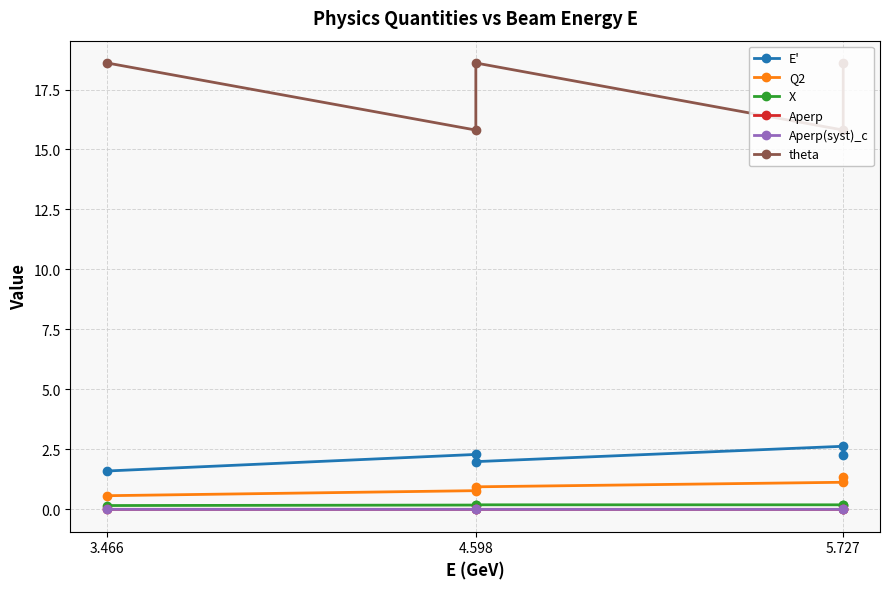

What are all the series names shown in the legend?

E', Q2, X, Aperp, Aperp(syst)_c, theta